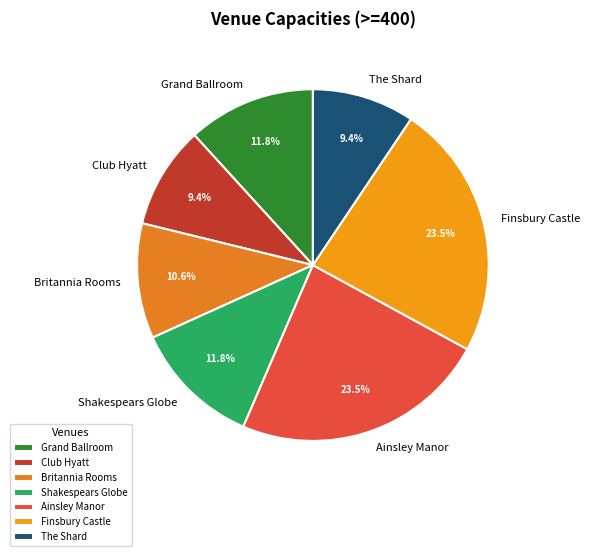

True or false: Grand Ballroom accounts for 22% of the total.

False